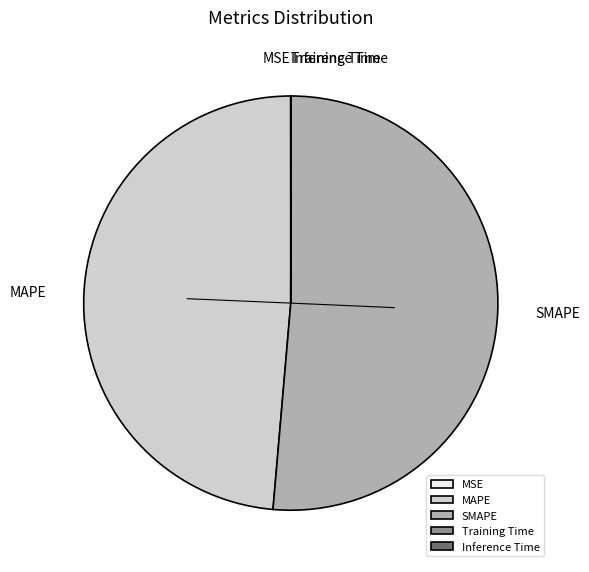

What is the largest slice in the pie chart?

SMAPE